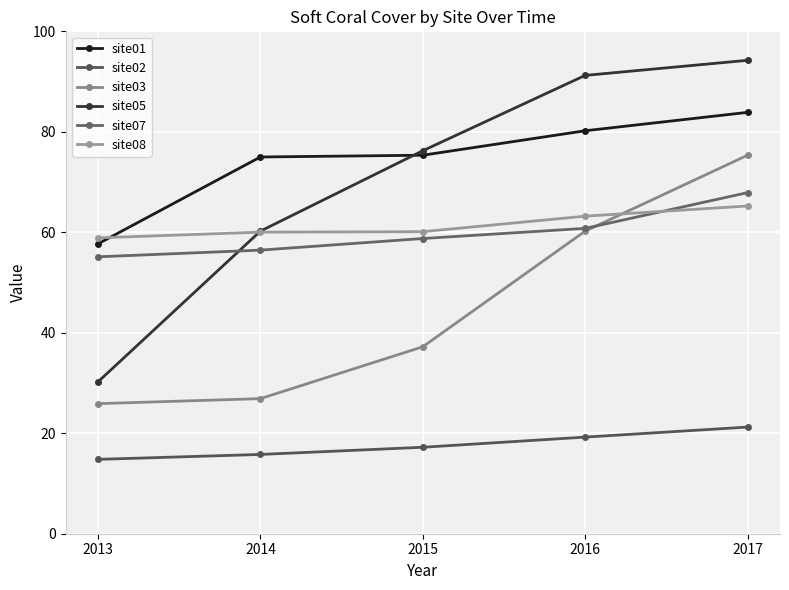

The value of site05 at 2013 is 30.2. True or false?

True